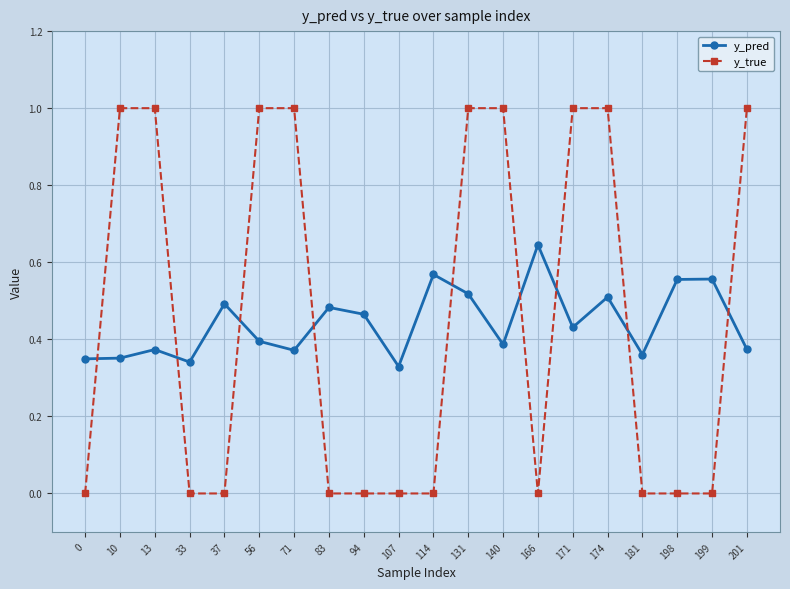

True or false: y_pred has a value of 0.1 at 33.

False